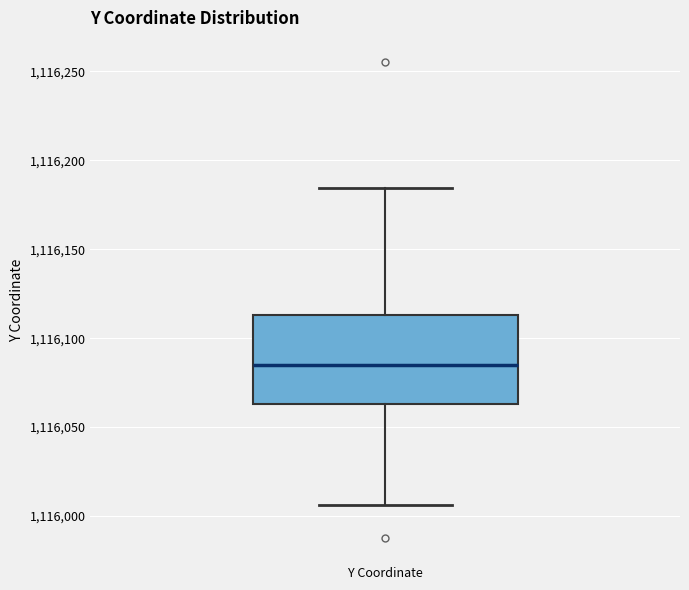

Transcribe this box plot: give where the median line is, the range the box spans, and where the two whiskers end, as read against the y-axis. The values are not printed on the chart, so give them approximately, as read against the axis.

median 1116085, box 1116065 to 1116115, whiskers 1116005 to 1116185